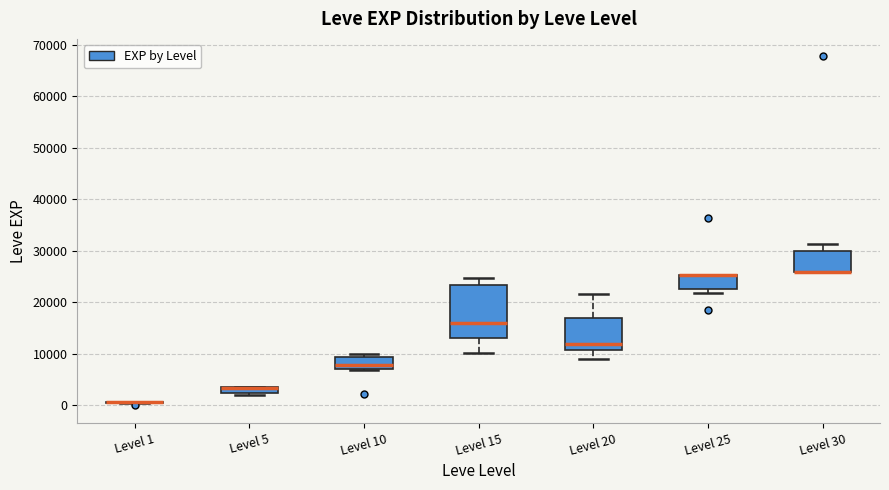

Where is the upper edge of the box for Level 15 on the y-axis? The values are not printed on the chart, so give them approximately, as read against the axis.

23000